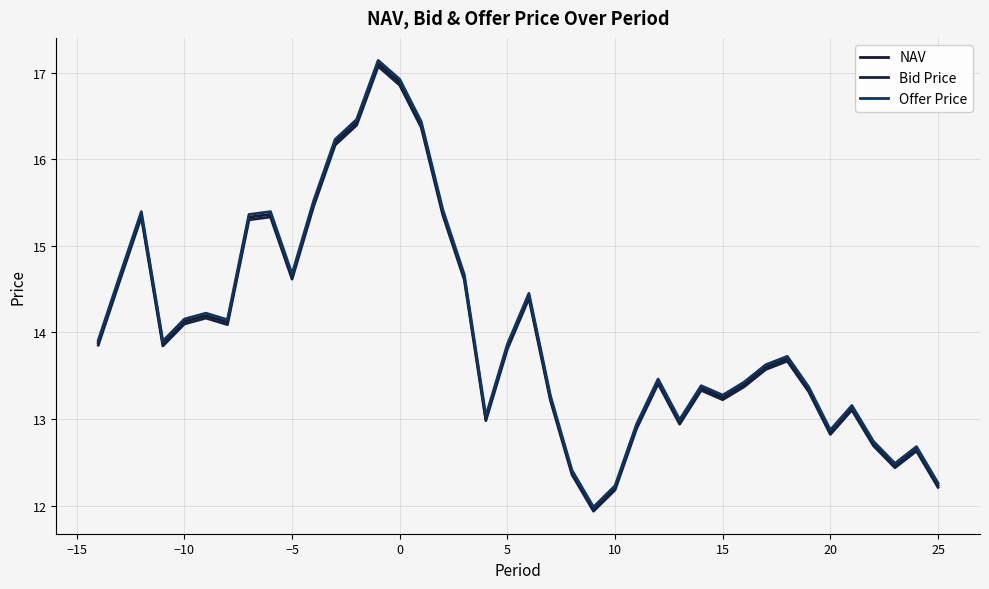

Is this an area chart (filled region under the line)?

No